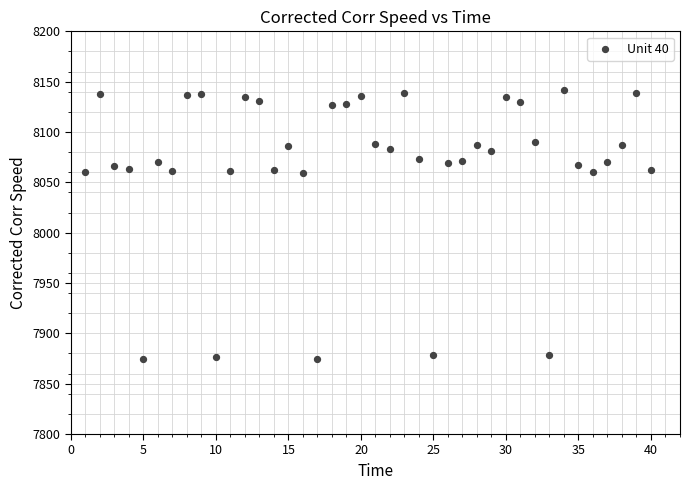

What is the range of X values (max minus min)?

39.0